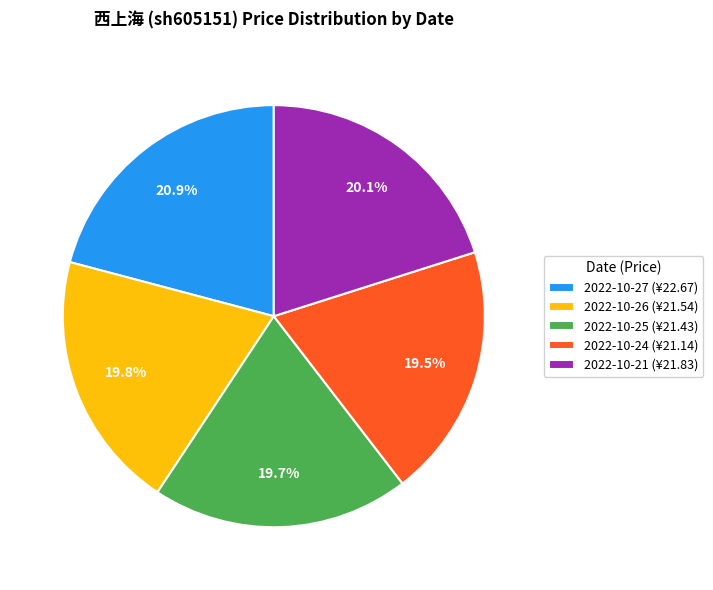

True or false: 2022-10-25 accounts for 20% of the total.

True